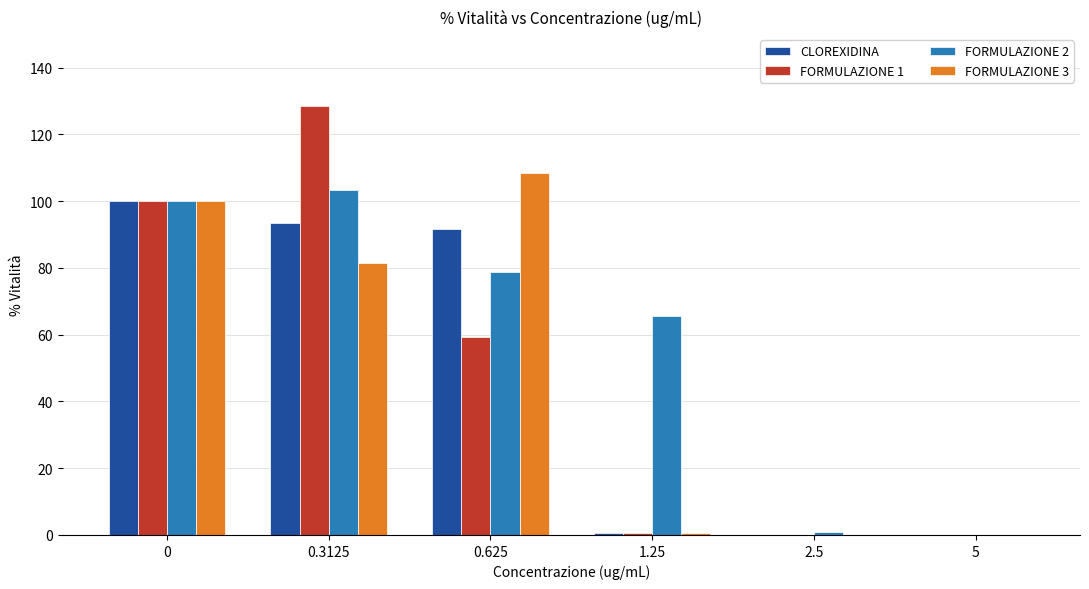

Between 0.625 and 5, which series saw the biggest shift?

FORMULAZIONE 3